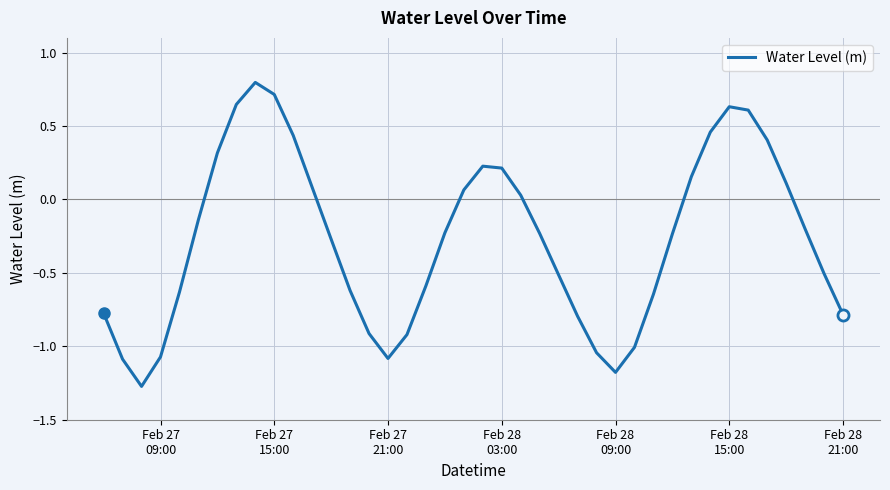

What is the difference between the maximum and minimum values?

2.1